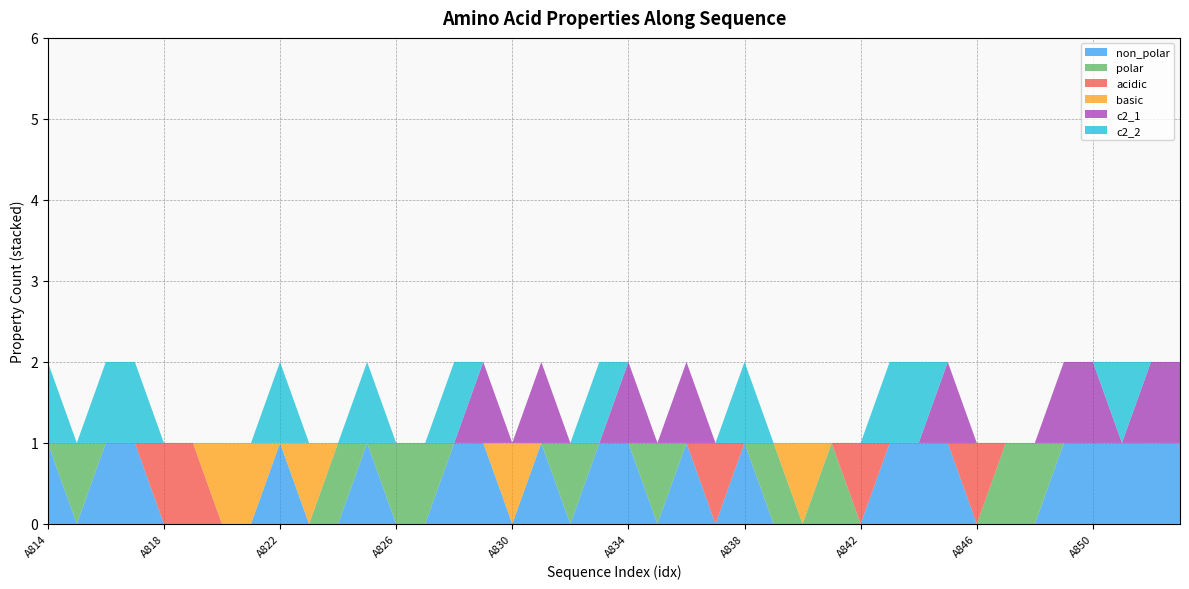

Reading left to right, what are all the values shown in this chart?

non_polar: A814=1	A815=0	A816=1	A817=1	A818=0	A819=0	A820=0	A821=0	A822=1	A823=0	A824=0	A825=1	A826=0	A827=0	A828=1	A829=1	A830=0	A831=1	A832=0	A833=1	A834=1	A835=0	A836=1	A837=0	A838=1	A839=0	A840=0	A841=0	A842=0	A843=1	A844=1	A845=1	A846=0	A847=0	A848=0	A849=1	A850=1	A851=1	A852=1	A853=1
polar: A814=0	A815=1	A816=0	A817=0	A818=0	A819=0	A820=0	A821=0	A822=0	A823=0	A824=1	A825=0	A826=1	A827=1	A828=0	A829=0	A830=0	A831=0	A832=1	A833=0	A834=0	A835=1	A836=0	A837=0	A838=0	A839=1	A840=0	A841=1	A842=0	A843=0	A844=0	A845=0	A846=0	A847=1	A848=1	A849=0	A850=0	A851=0	A852=0	A853=0
acidic: A814=0	A815=0	A816=0	A817=0	A818=1	A819=1	A820=0	A821=0	A822=0	A823=0	A824=0	A825=0	A826=0	A827=0	A828=0	A829=0	A830=0	A831=0	A832=0	A833=0	A834=0	A835=0	A836=0	A837=1	A838=0	A839=0	A840=0	A841=0	A842=1	A843=0	A844=0	A845=0	A846=1	A847=0	A848=0	A849=0	A850=0	A851=0	A852=0	A853=0
basic: A814=0	A815=0	A816=0	A817=0	A818=0	A819=0	A820=1	A821=1	A822=0	A823=1	A824=0	A825=0	A826=0	A827=0	A828=0	A829=0	A830=1	A831=0	A832=0	A833=0	A834=0	A835=0	A836=0	A837=0	A838=0	A839=0	A840=1	A841=0	A842=0	A843=0	A844=0	A845=0	A846=0	A847=0	A848=0	A849=0	A850=0	A851=0	A852=0	A853=0
c2_1: A814=0	A815=0	A816=0	A817=0	A818=0	A819=0	A820=0	A821=0	A822=0	A823=0	A824=0	A825=0	A826=0	A827=0	A828=0	A829=1	A830=0	A831=1	A832=0	A833=0	A834=1	A835=0	A836=1	A837=0	A838=0	A839=0	A840=0	A841=0	A842=0	A843=0	A844=0	A845=1	A846=0	A847=0	A848=0	A849=1	A850=1	A851=0	A852=1	A853=1
c2_2: A814=1	A815=0	A816=1	A817=1	A818=0	A819=0	A820=0	A821=0	A822=1	A823=0	A824=0	A825=1	A826=0	A827=0	A828=1	A829=0	A830=0	A831=0	A832=0	A833=1	A834=0	A835=0	A836=0	A837=0	A838=1	A839=0	A840=0	A841=0	A842=0	A843=1	A844=1	A845=0	A846=0	A847=0	A848=0	A849=0	A850=0	A851=1	A852=0	A853=0